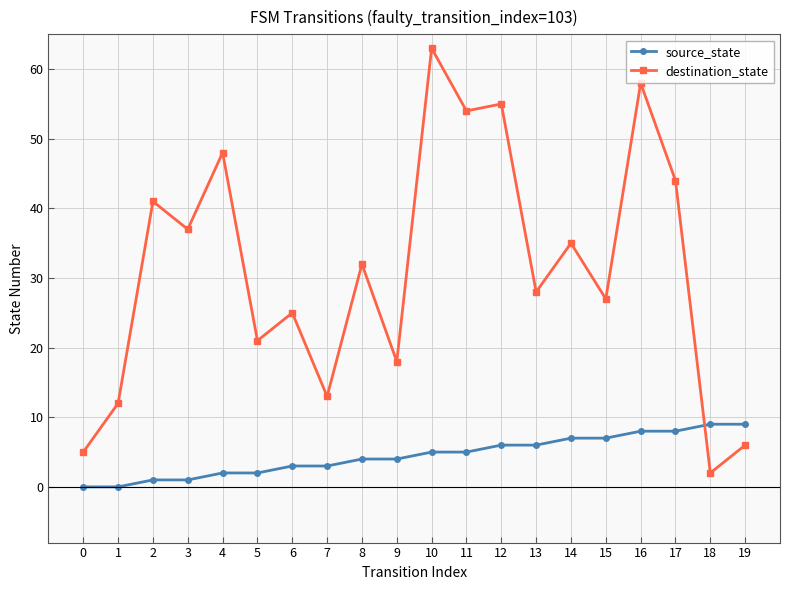

At which category is the sum across all series the highest?

10